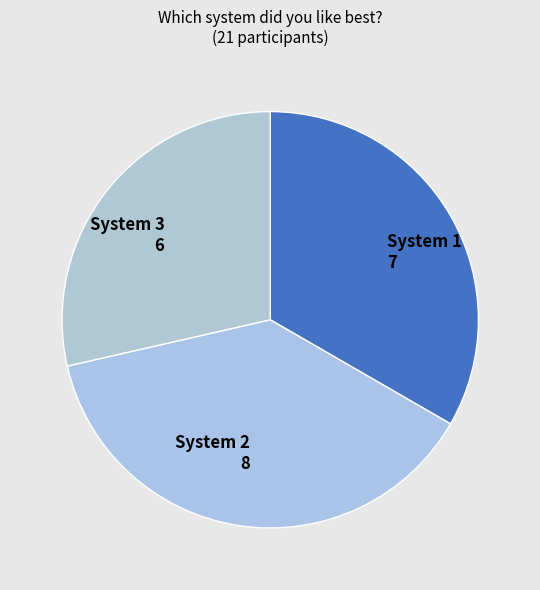

Is System 1 the majority of the pie?

No